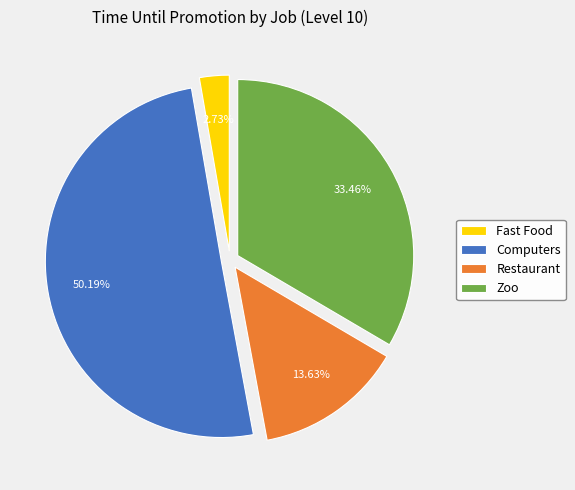

What is the majority slice?

Computers